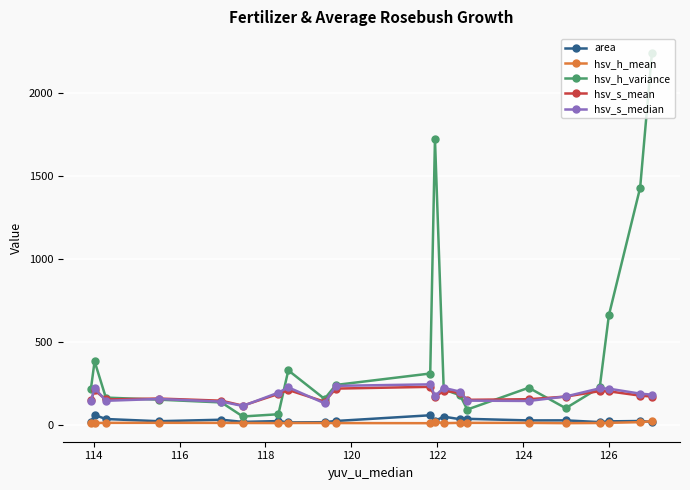

True or false: hsv_s_mean and area intersect in this chart.

False